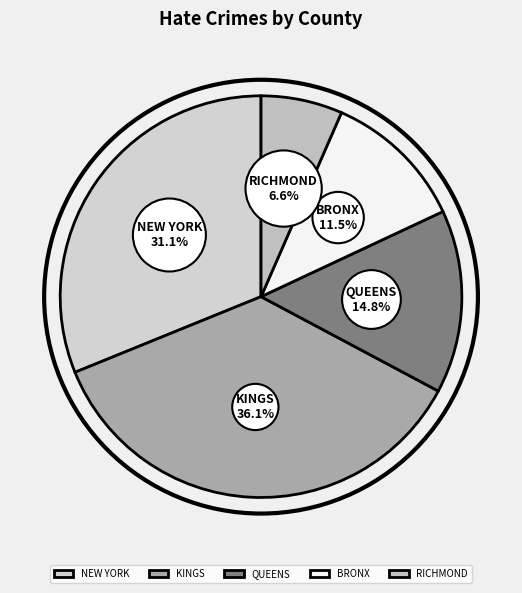

What is the ratio of the value at QUEENS to the value at NEW YORK?

0.5